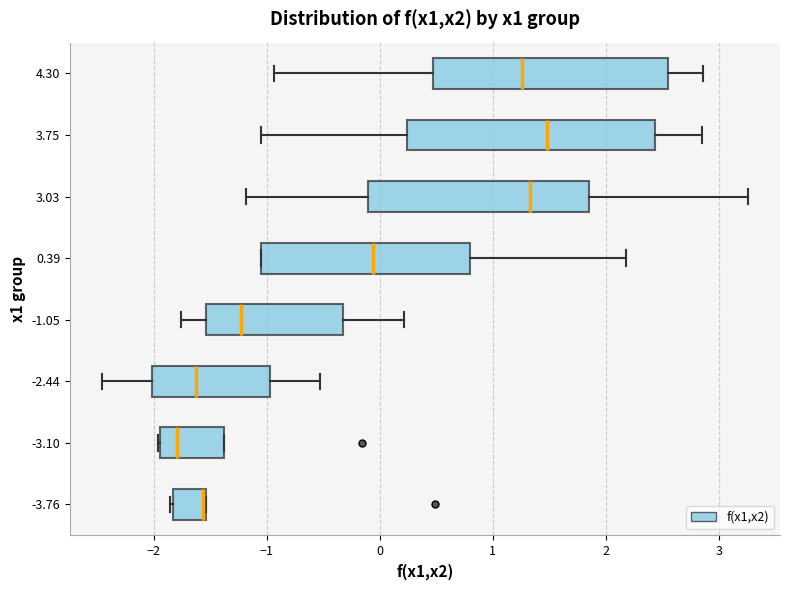

Which box has the furthest to the left median line?

-3.10